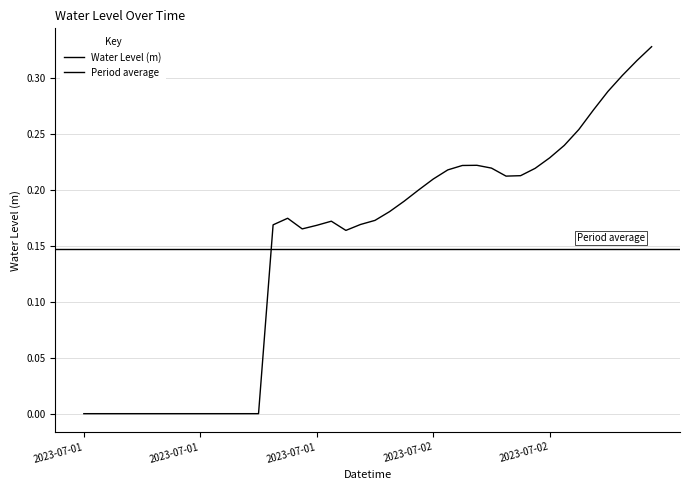

Reading right to left, extract all data points from this chart.

0.3	0.3	0.3	0.3	0.3	0.3	0.2	0.2	0.2	0.2	0.2	0.2	0.2	0.2	0.2	0.2	0.2	0.2	0.2	0.2	0.2	0.2	0.2	0.2	0.2	0.2	0.2	0.0	-0.0	-0.0	-0.0	-0.0	-0.0	-0.0	-0.0	-0.0	-0.0	-0.0	-0.0	-0.0